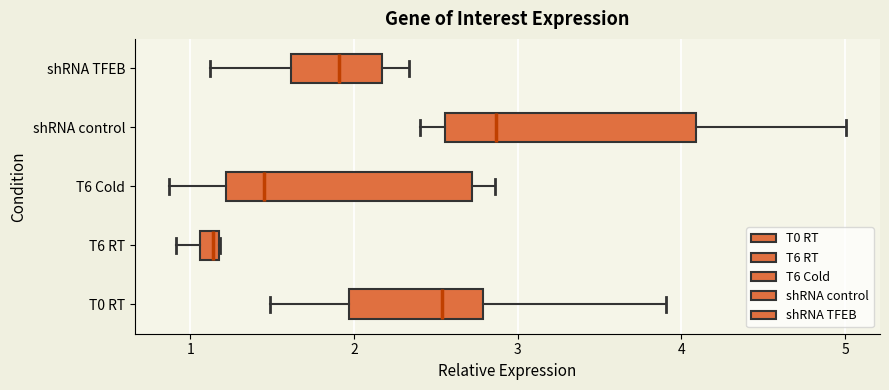

Where does the right whisker of the box for T0 RT end on the x-axis? The values are not printed on the chart, so give them approximately, as read against the axis.

3.9